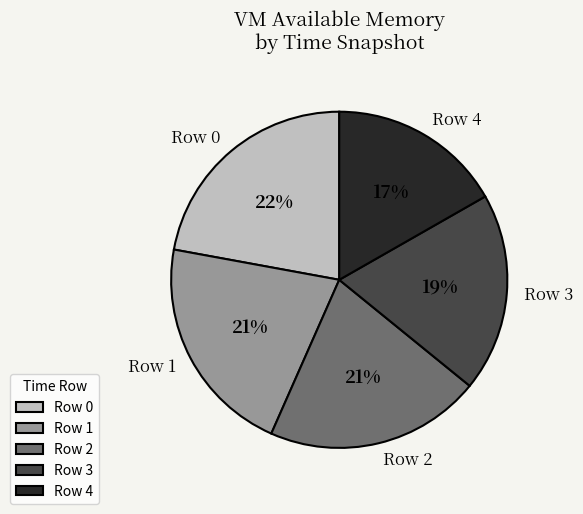

How many segments does this pie chart have?

5